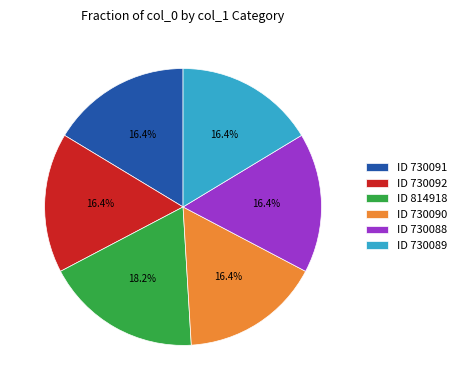

What percentage is NOT represented by ID 730091?

83.6%